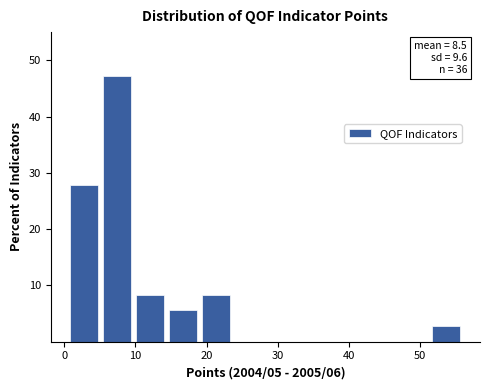

Over which range of the x-axis is the bar tallest?

5 to 10